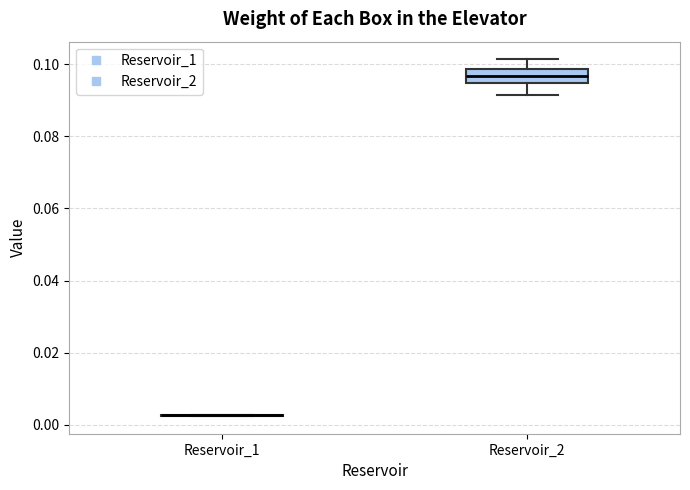

Where is the upper edge of the box for Reservoir_2 on the y-axis? The values are not printed on the chart, so give them approximately, as read against the axis.

0.098